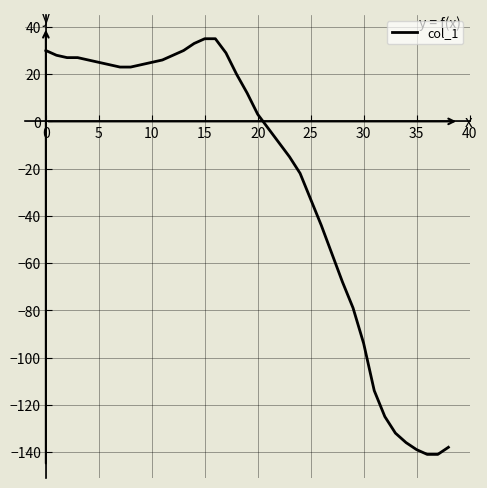

What is the difference between the maximum and minimum values?

176